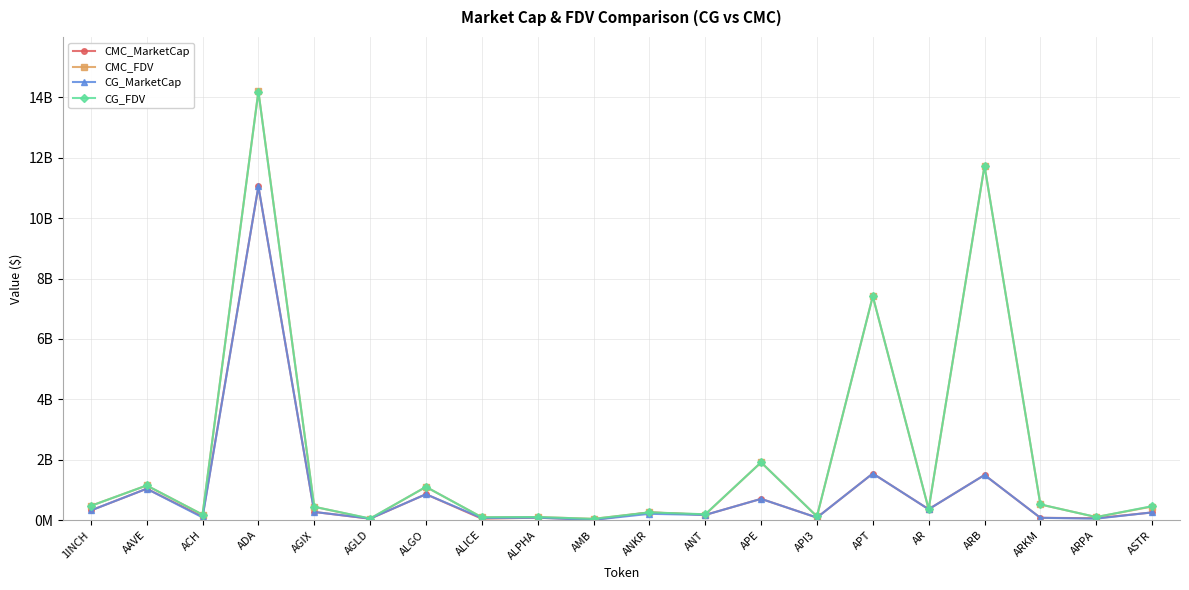

Is this an area chart (filled region under the line)?

No